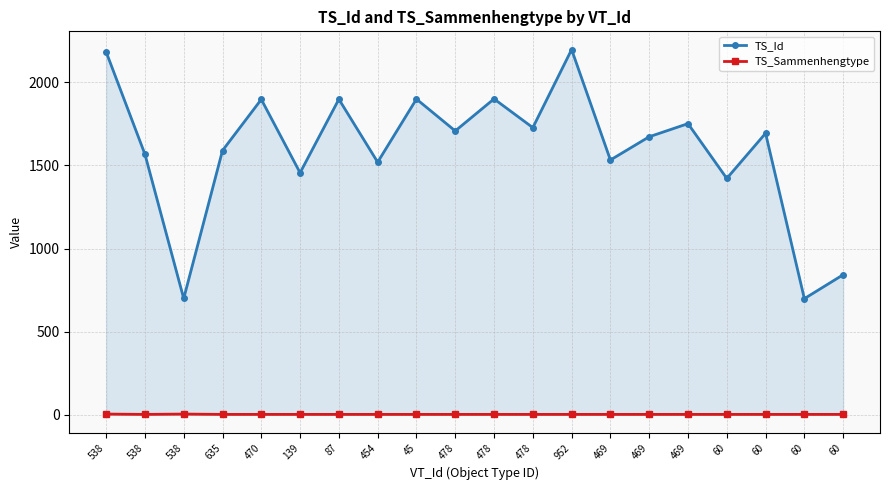

What are all the series names shown in the legend?

TS_Id, TS_Sammenhengtype